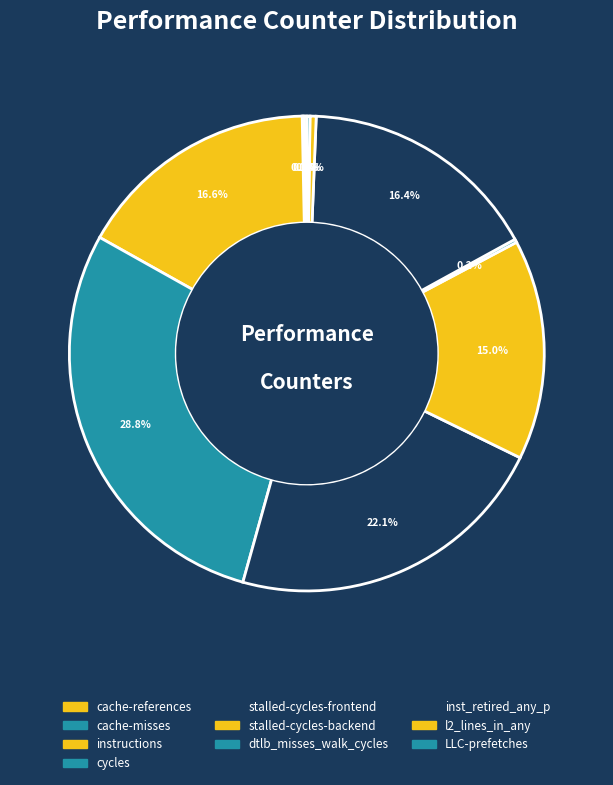

Combined, do cycles and stalled-cycles-frontend account for over 50%?

Yes